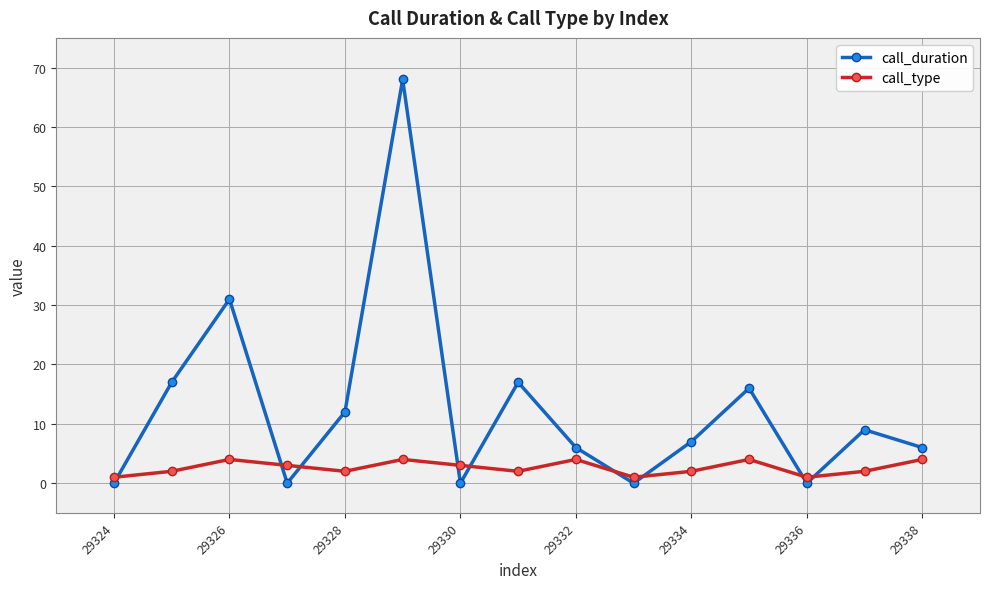

What is the average value of the call_type series?

3